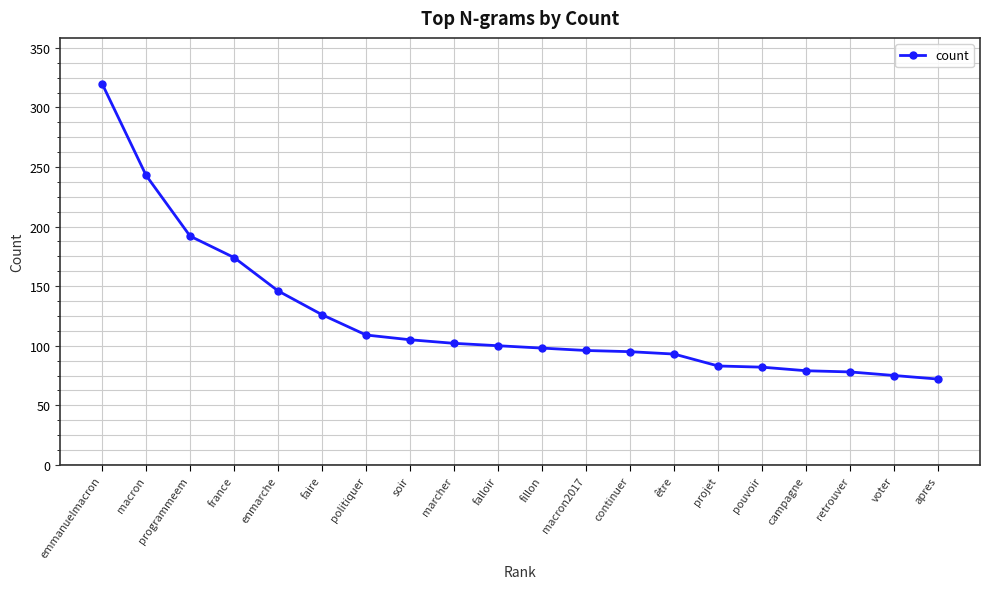

Which has a higher value, france or projet?

france